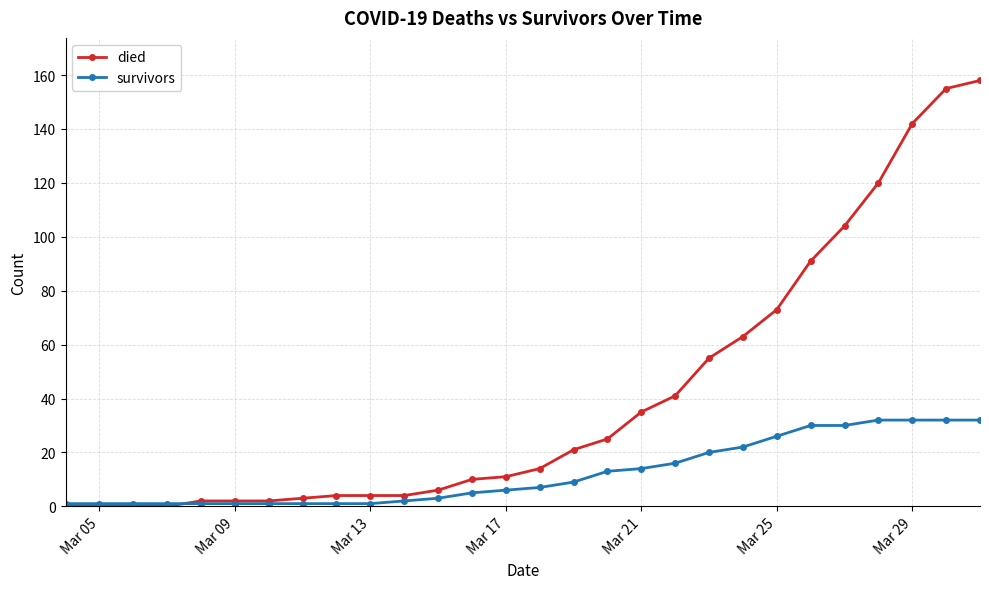

Which series has the widest spread of values?

died